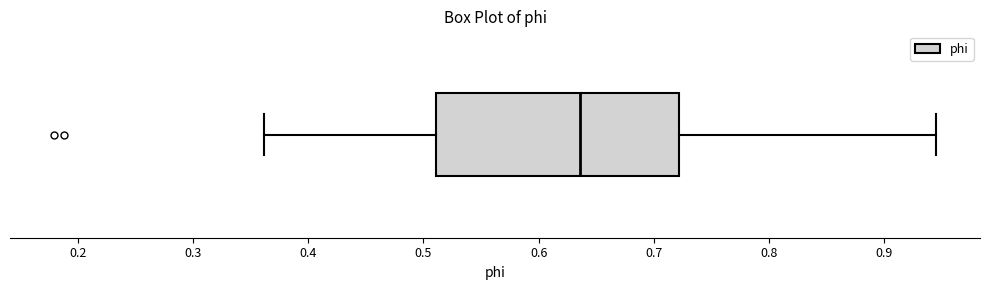

Transcribe this box plot: give where the median line is, the range the box spans, and where the two whiskers end, as read against the x-axis. The values are not printed on the chart, so give them approximately, as read against the axis.

median 0.64, box 0.51 to 0.72, whiskers 0.36 to 0.94